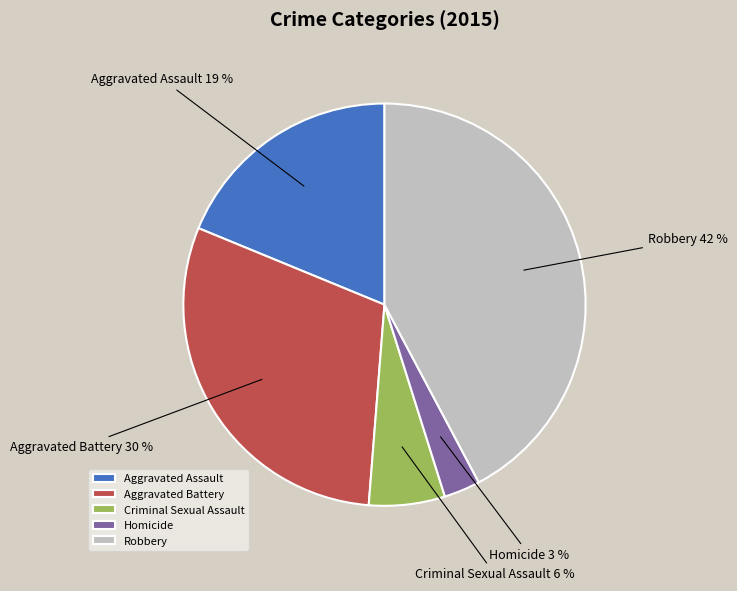

What is the largest slice in the pie chart?

Robbery